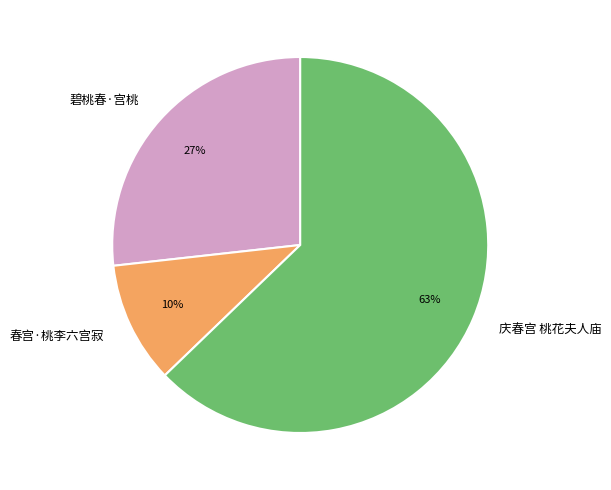

To the nearest percent, what is the difference between the 碧桃春·宫桃 and 庆春宫 桃花夫人庙 slice percentages?

36%